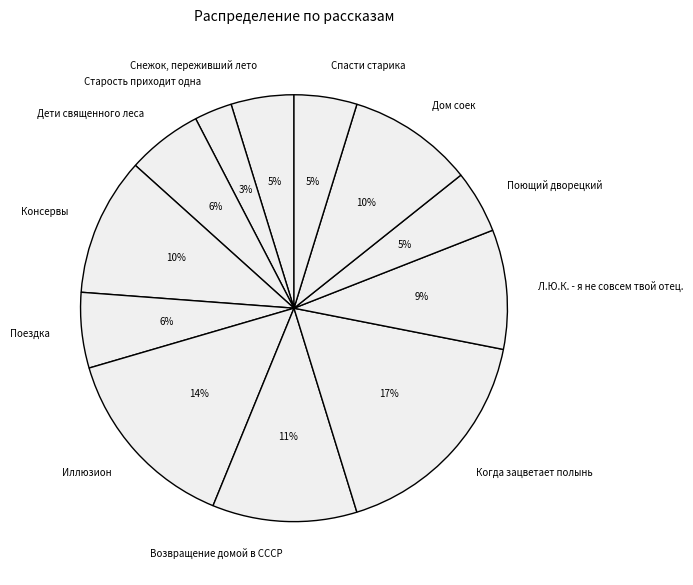

Is there any slice that represents more than half of the pie?

No